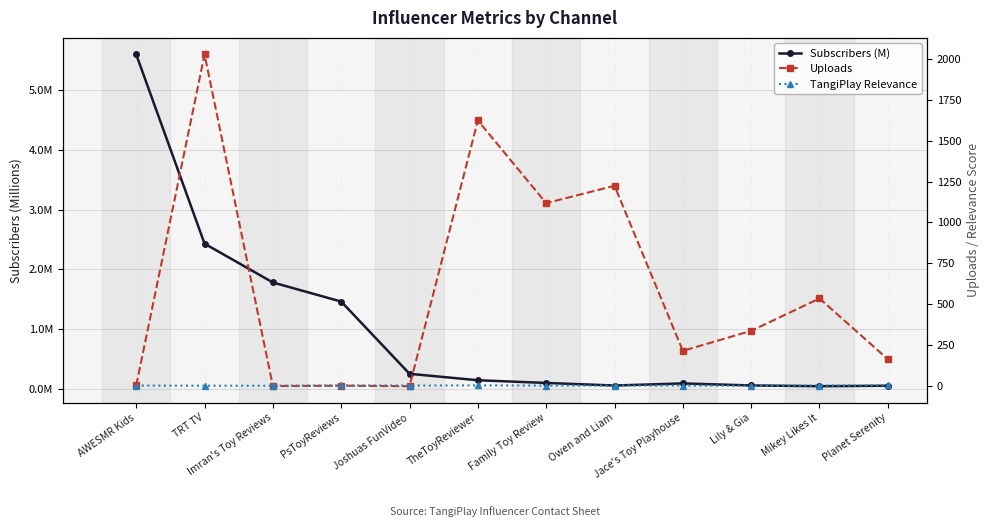

List the series in order of their peak value, highest first.

Uploads, Subscribers (M), TangiPlay Relevance